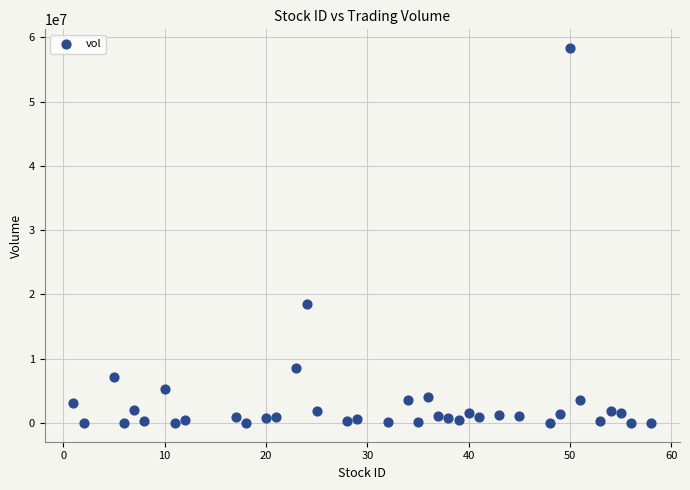

What is the range of X values (max minus min)?

57